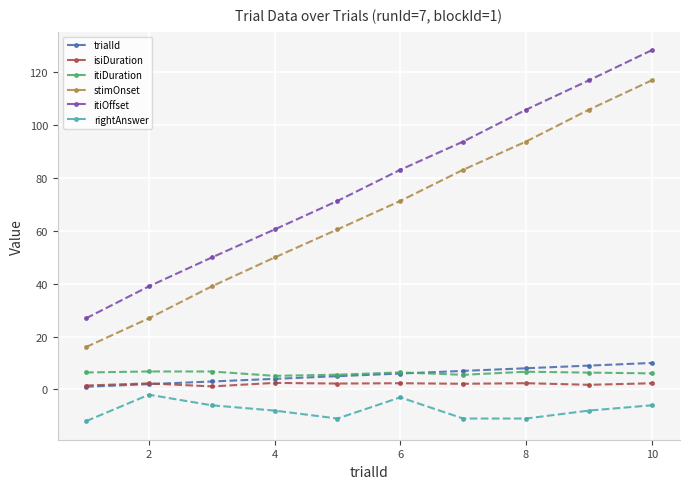

True or false: itiDuration and rightAnswer cross at least once.

False